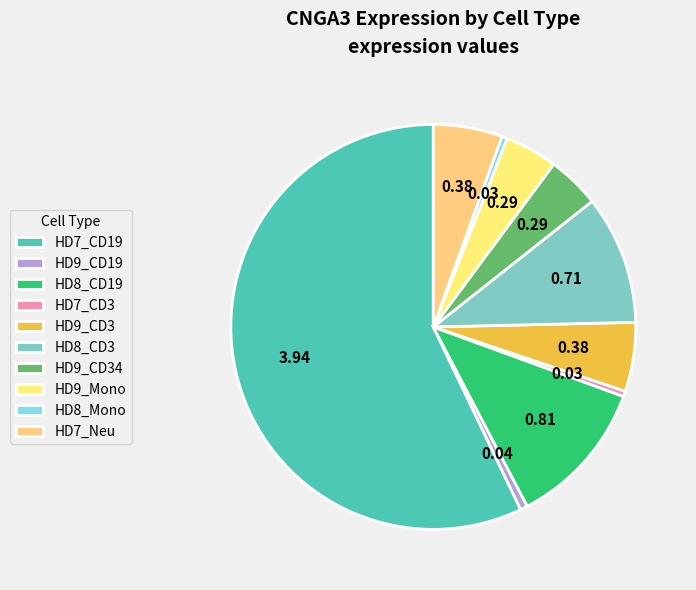

Count the number of slices in the pie.

10